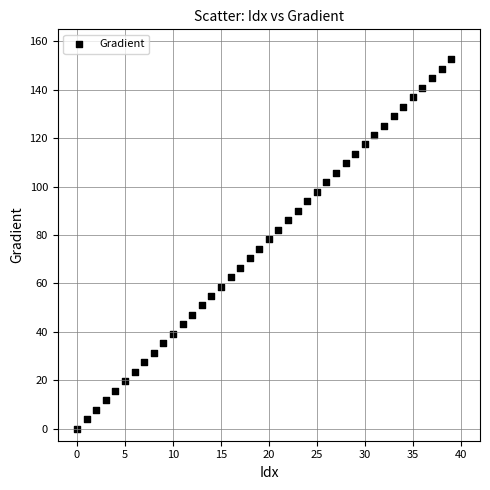

What is the range of Y values (max minus min)?

152.6